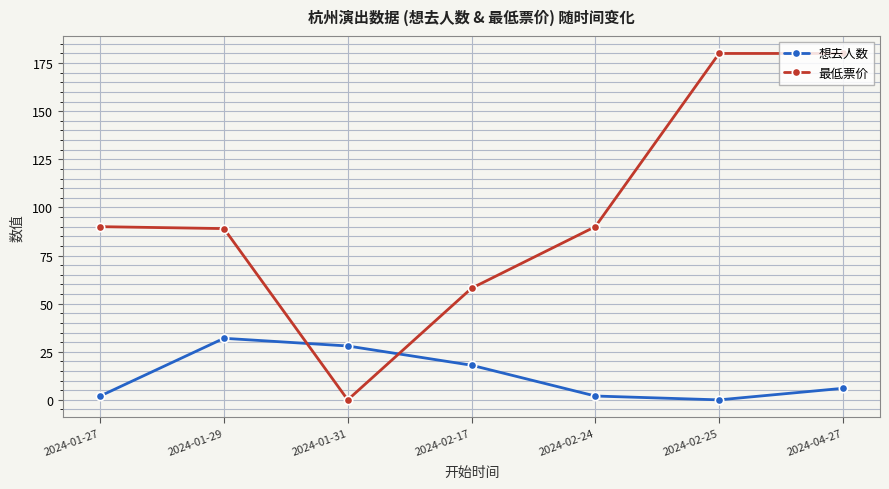

What is the label of the 2nd point from the right?

2024-02-25